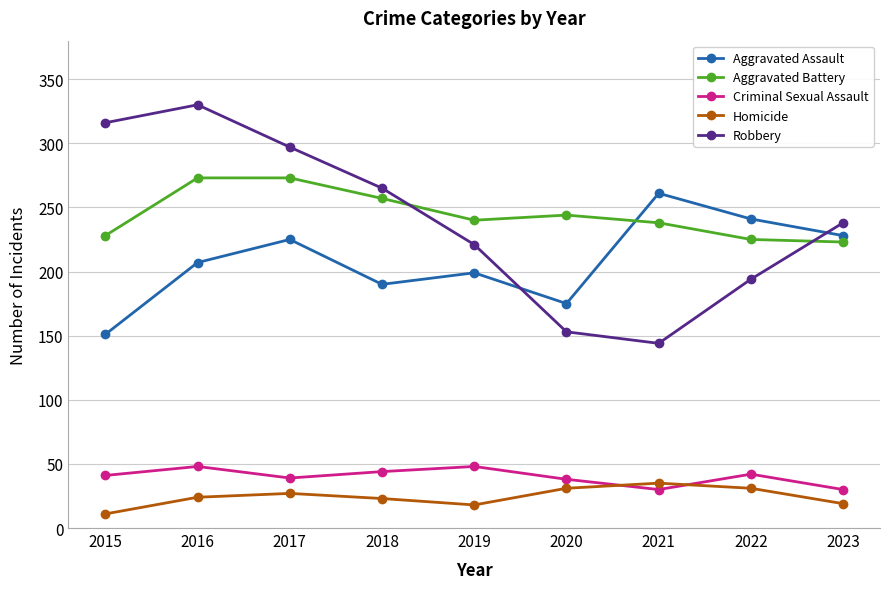

Is the value of Aggravated Battery at 2018 greater than the value of Robbery at 2023?

Yes